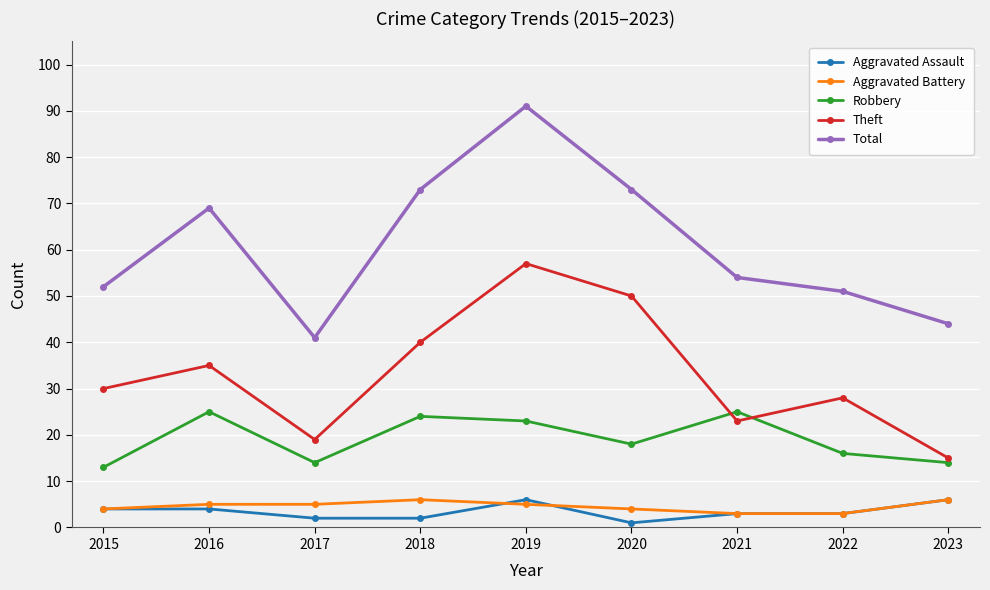

True or false: Aggravated Assault and Total intersect in this chart.

False